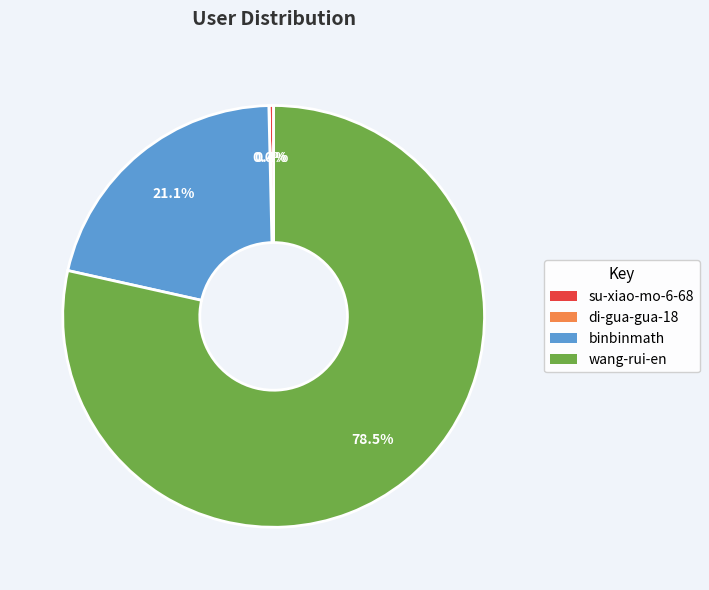

Which slice is the largest?

wang-rui-en